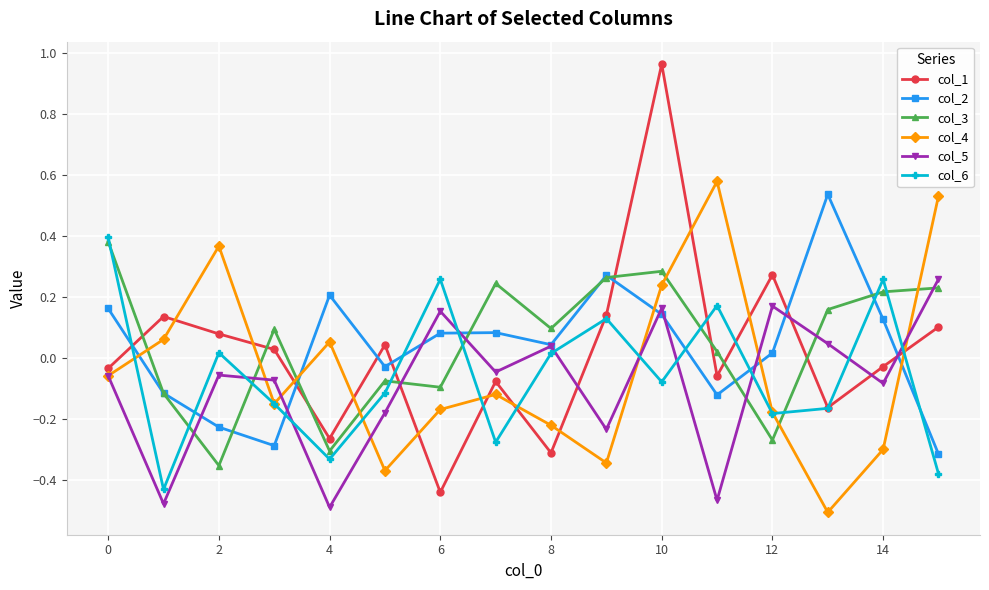

How many interior local valleys does the col_2 series have?

4